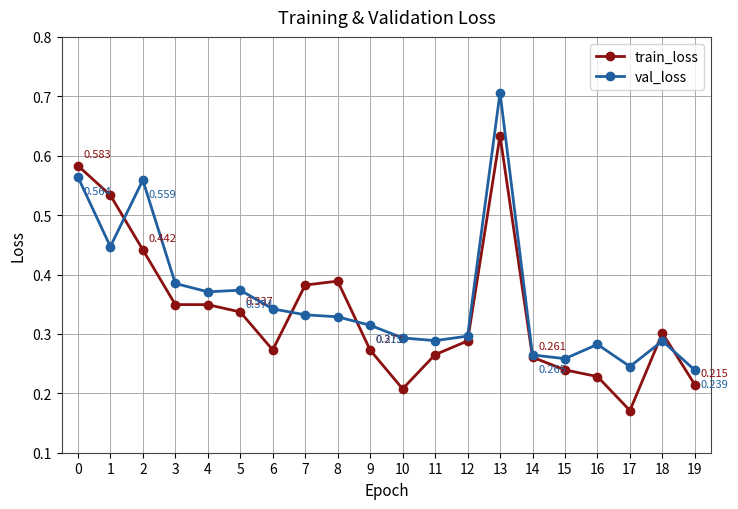

True or false: train_loss has more than 0 points higher than both neighbors.

True